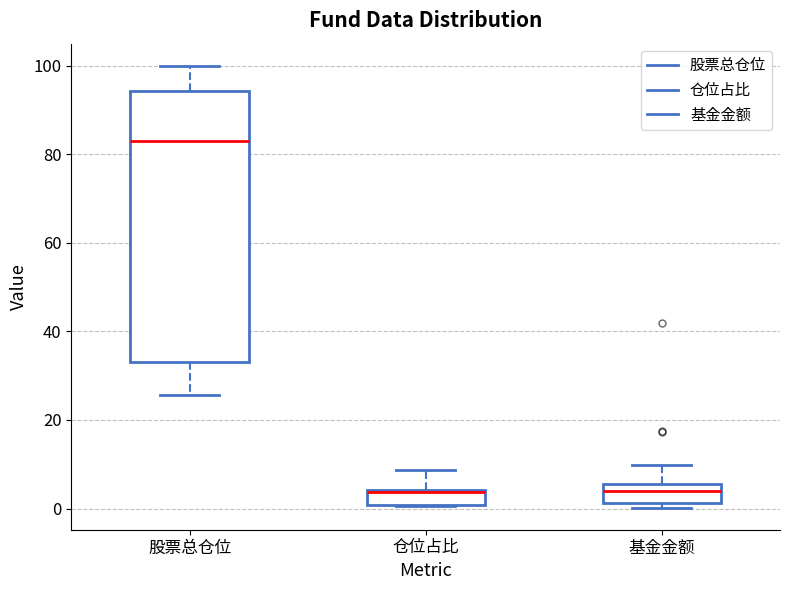

Reading left to right, read every box against the y-axis: the position of its median line, the range the box covers, and the ends of its whiskers. The values are not printed on the chart, so give them approximately, as read against the axis.

股票总仓位: median 84, box 34 to 94, whiskers 26 to 100
仓位占比: median 4, box 0 to 4, whiskers 0 to 8
基金金额: median 4, box 2 to 6, whiskers 0 to 10